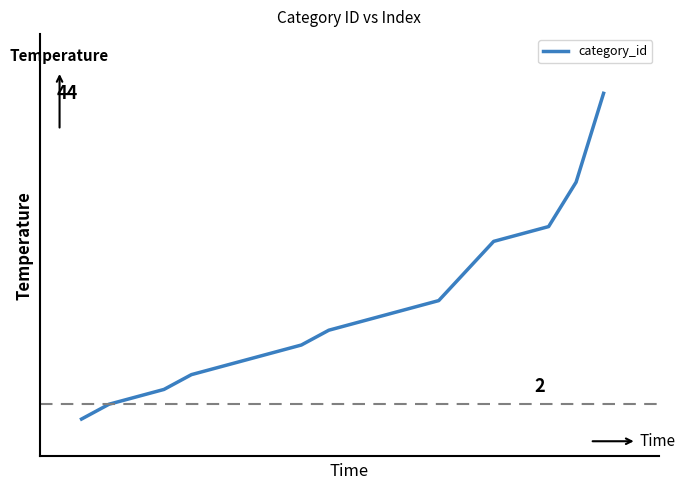

Does the chart have visible grid lines?

No